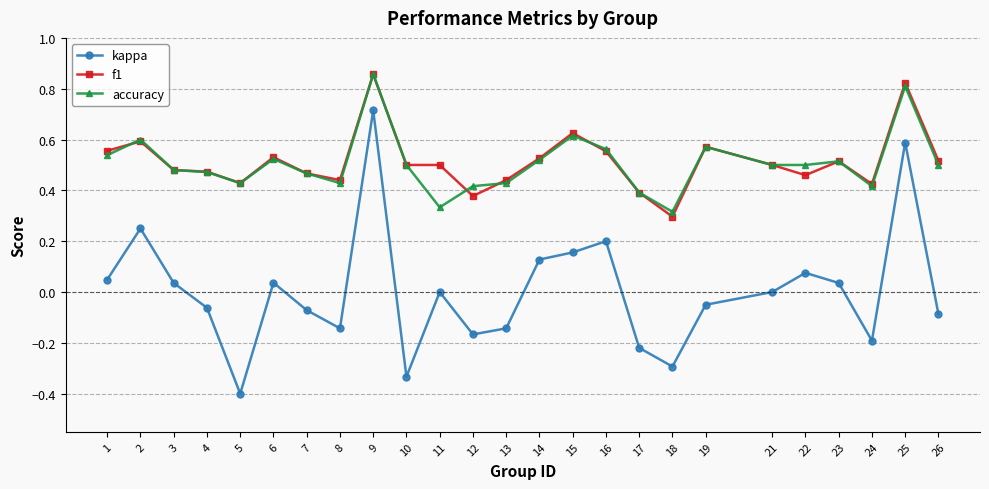

Which series changed the most between 18 and 22?

kappa